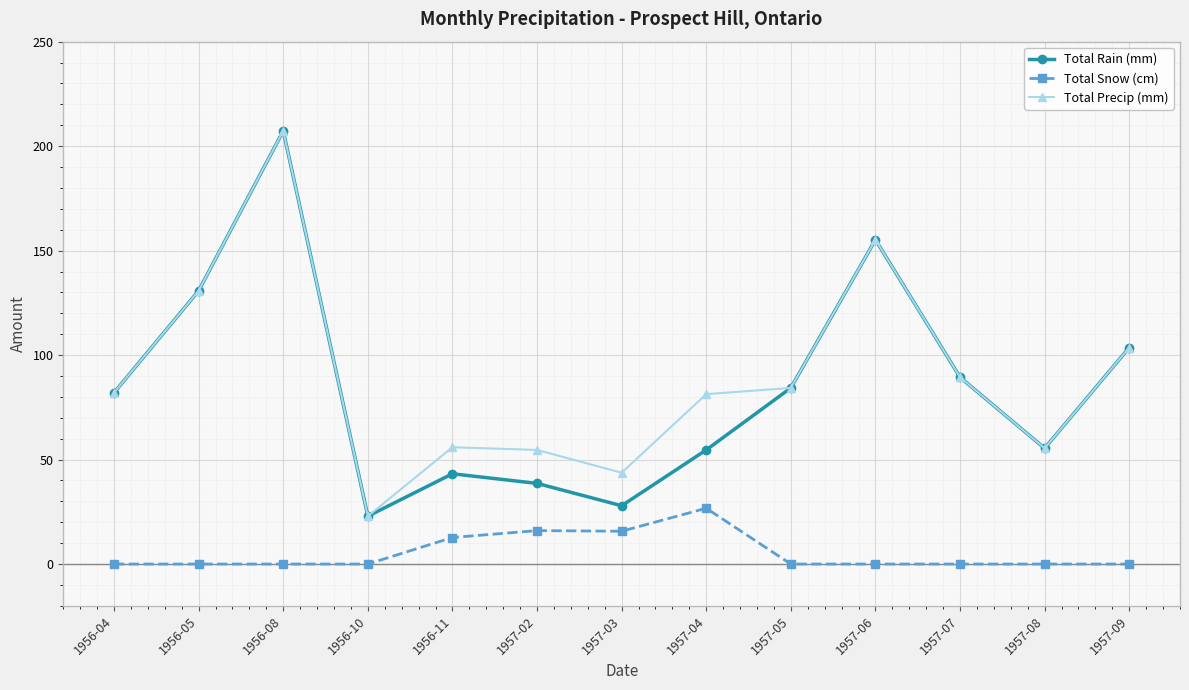

What are all the series names shown in the legend?

Total Rain (mm), Total Snow (cm), Total Precip (mm)